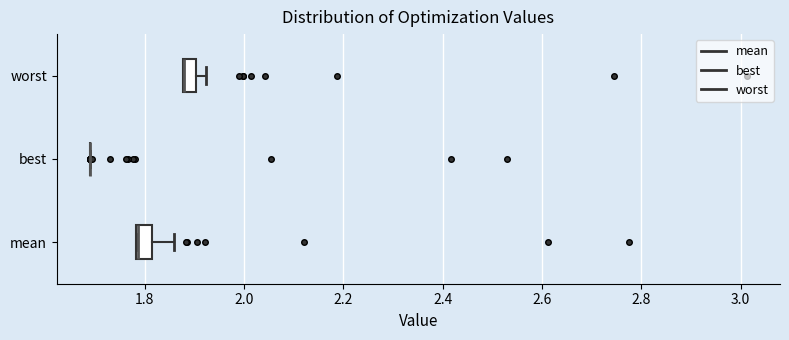

Where is the right edge of the box for worst on the x-axis? The values are not printed on the chart, so give them approximately, as read against the axis.

1.90